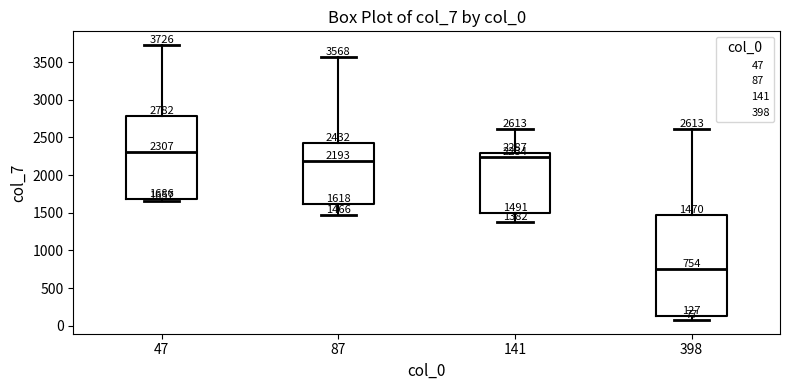

Comparing the boxes themselves (not the whiskers), which one is the tallest?

398